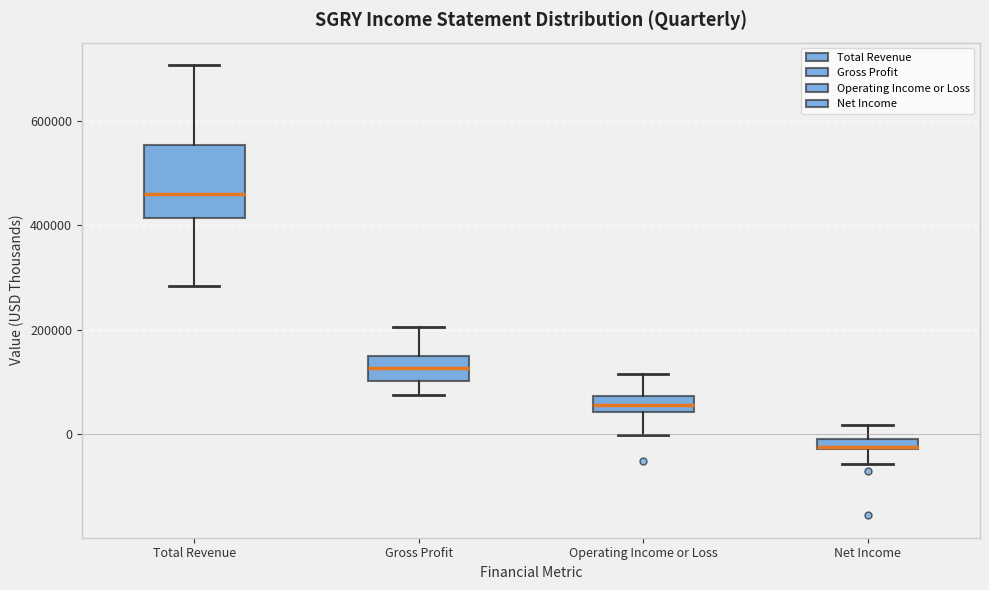

Where is the upper edge of the box for Operating Income or Loss on the y-axis? The values are not printed on the chart, so give them approximately, as read against the axis.

80000